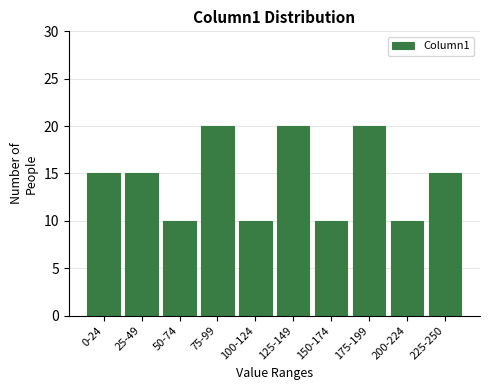

Reading right to left, extract all data points from this chart.

225-250=15	200-224=10	175-199=20	150-174=10	125-149=20	100-124=10	75-99=20	50-74=10	25-49=15	0-24=15